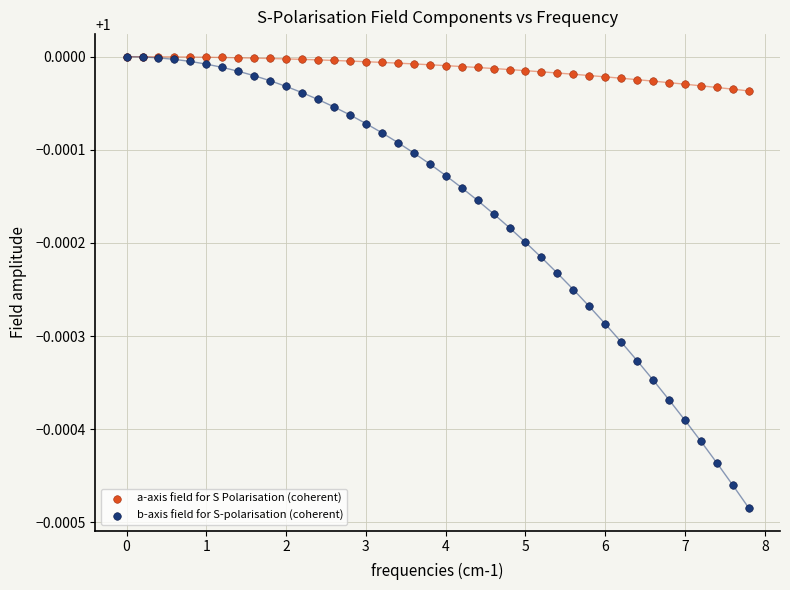

What are all the series names shown in the legend?

a-axis field for S Polarisation (coherent), b-axis field for S-polarisation (coherent)